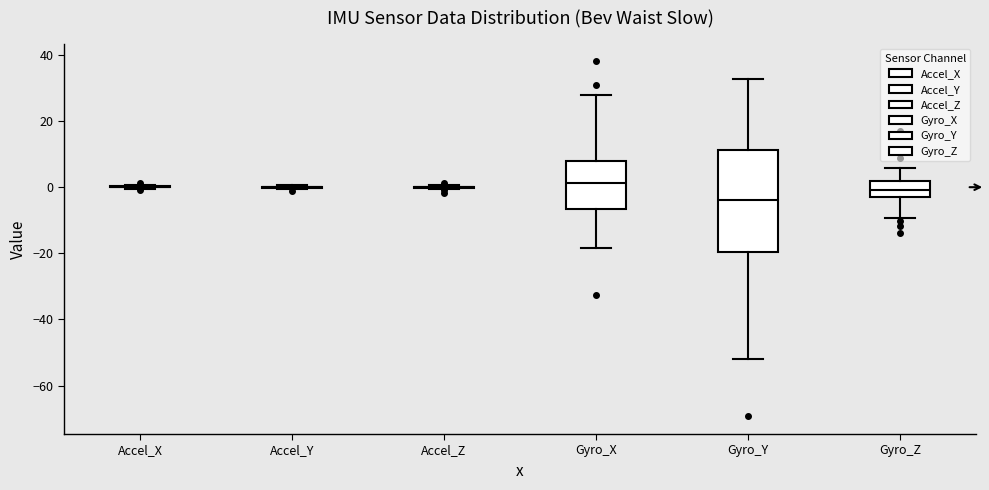

Reading left to right, transcribe this box plot: for each box, give where its median line is, the range the box spans, and where its two whiskers end, as read against the y-axis. The values are not printed on the chart, so give them approximately, as read against the axis.

Accel_X: box collapsed to a line at 0, whiskers 0 to 0
Accel_Y: box collapsed to a line at 0, whiskers 0 to 0
Accel_Z: box collapsed to a line at 0, whiskers 0 to 0
Gyro_X: median 2, box -6 to 8, whiskers -18 to 28
Gyro_Y: median -4, box -20 to 12, whiskers -52 to 32
Gyro_Z: median 0, box -2 to 2, whiskers -10 to 6